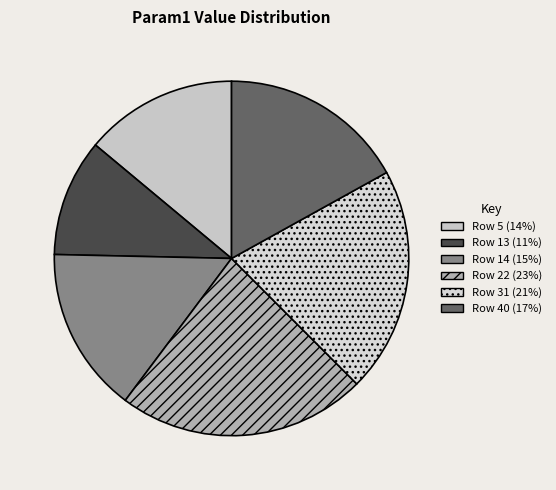

Count the number of slices in the pie.

6